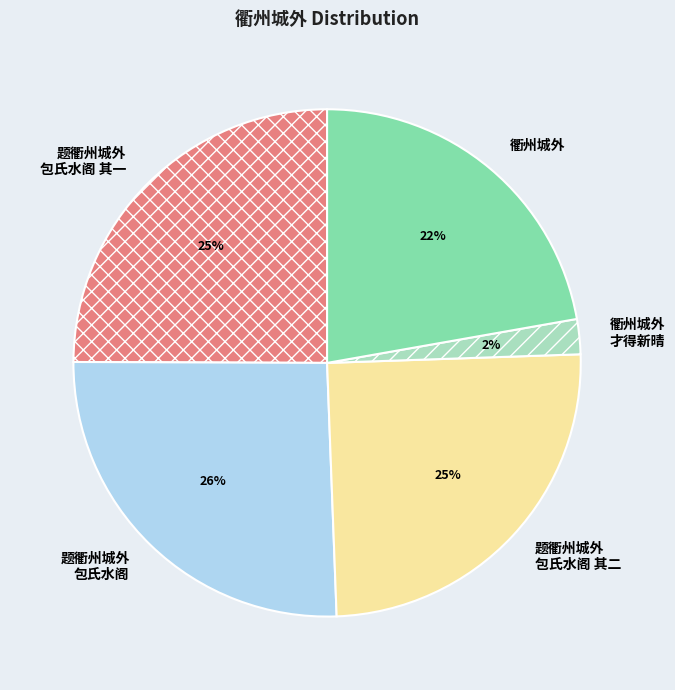

Is there any slice that represents more than half of the pie?

No